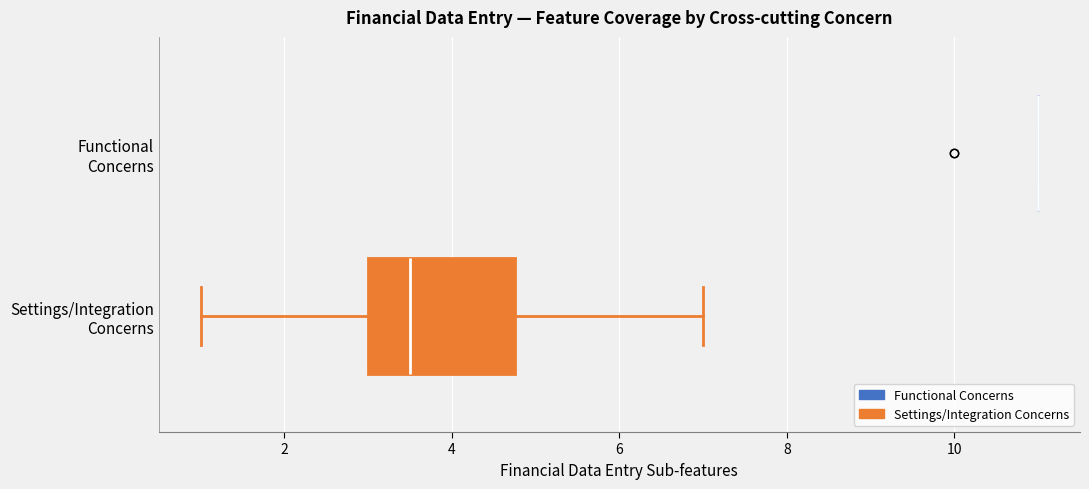

Reading bottom to top, read every box against the x-axis: the position of its median line, the range the box covers, and the ends of its whiskers. The values are not printed on the chart, so give them approximately, as read against the axis.

Settings/Integration Concerns: median 3.6, box 3.0 to 4.8, whiskers 1.0 to 7.0
Functional Concerns: box collapsed to a line at 11.0, whiskers 11.0 to 11.0